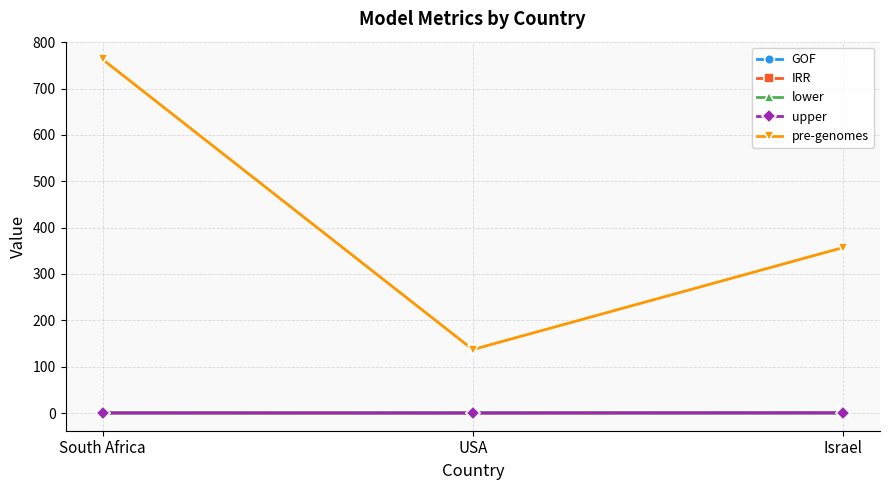

What is the approximate value of upper at Israel?

0.5